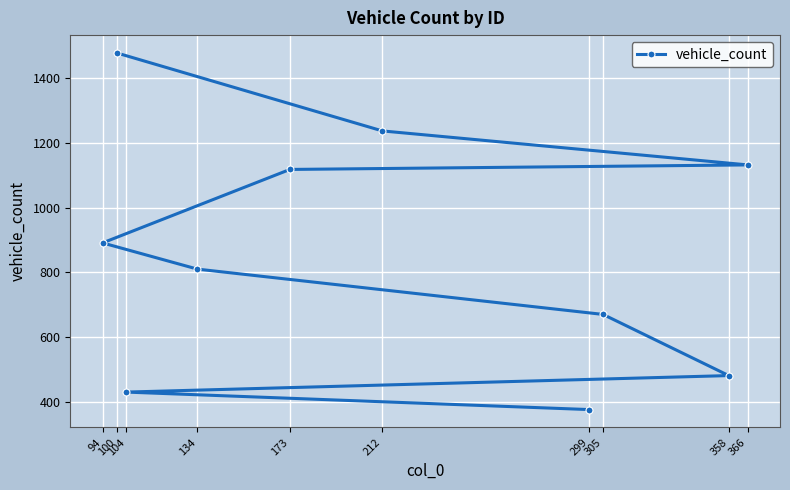

Reading left to right, what are all the values shown in this chart?

94=891	100=1478	104=430	134=810	173=1118	212=1237	299=376	305=670	358=481	366=1132